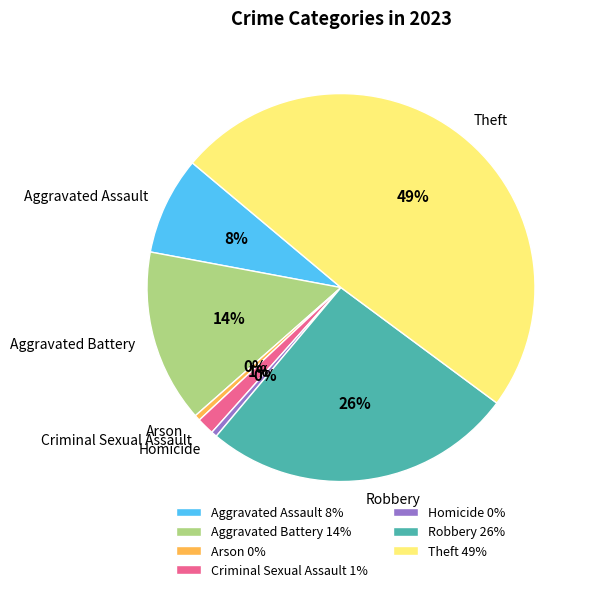

Combined, do Arson and Criminal Sexual Assault account for over 50%?

No